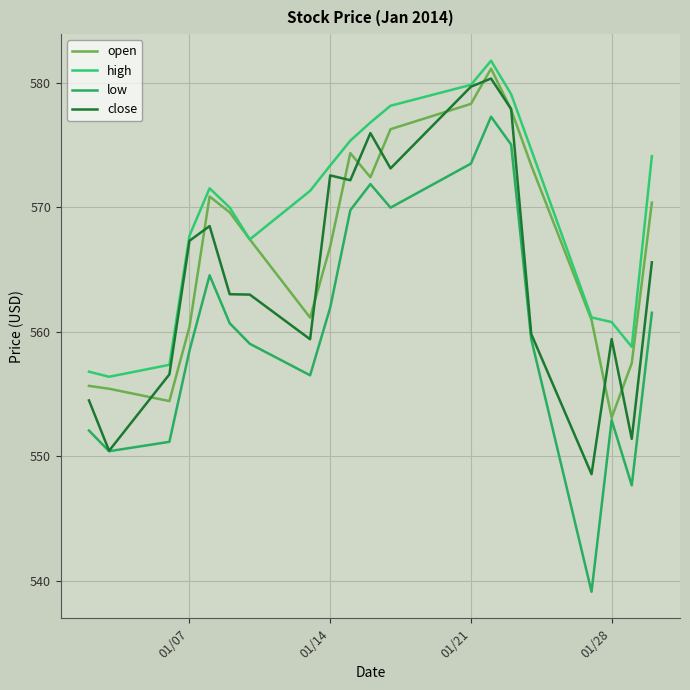

How many lines are shown in the chart?

4